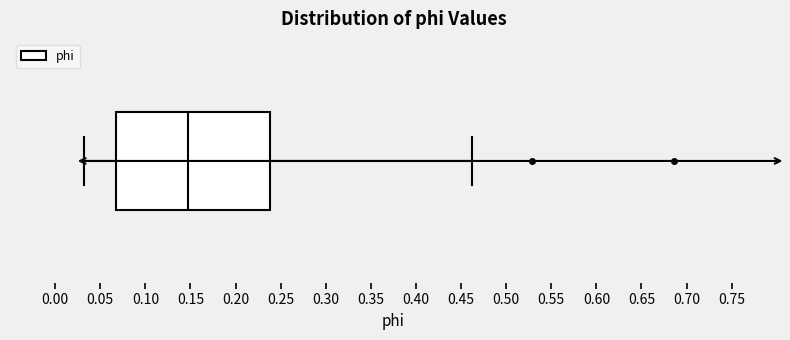

Where is the right edge of the box on the x-axis? The values are not printed on the chart, so give them approximately, as read against the axis.

0.240